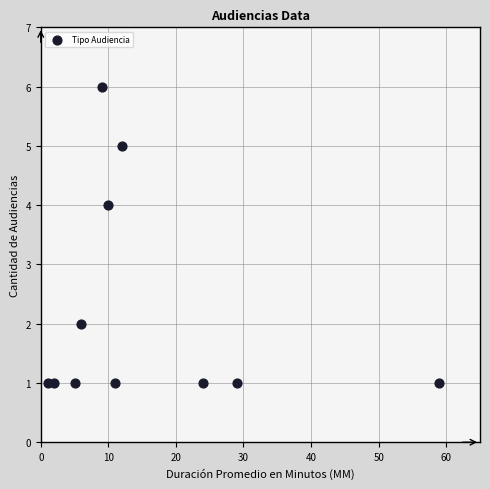

What is the range of Y values (max minus min)?

5